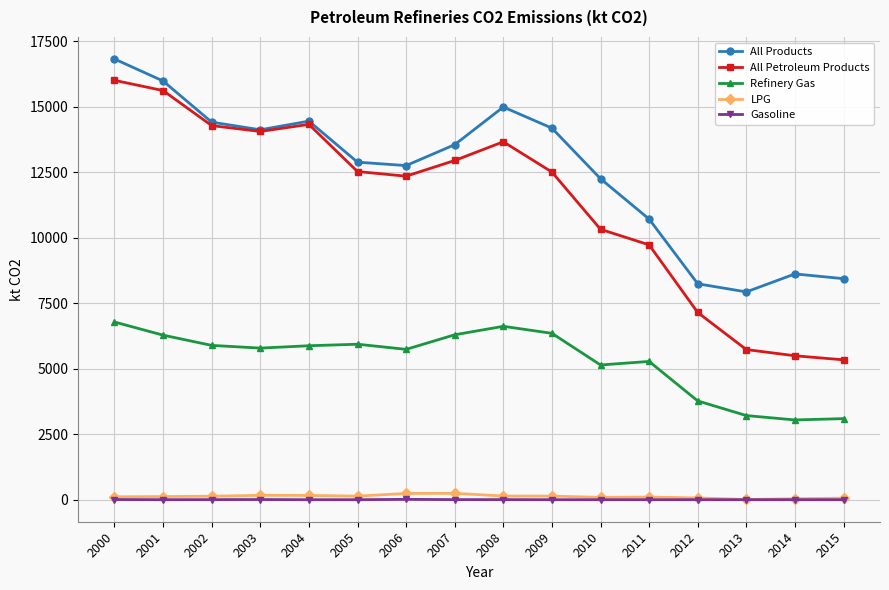

Where is the first local maximum for All Petroleum Products?

2004